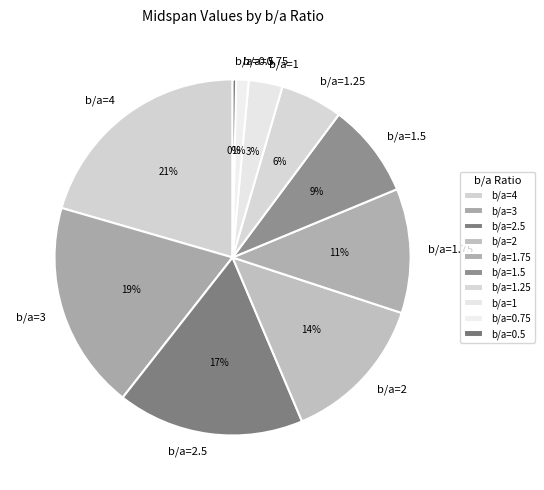

Which has a higher value, b/a=1.75 or b/a=1?

b/a=1.75